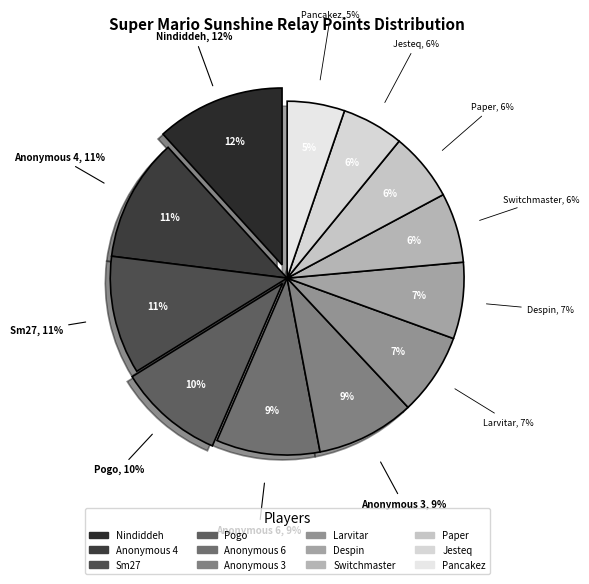

To the nearest percent, what portion does Despin represent?

7%